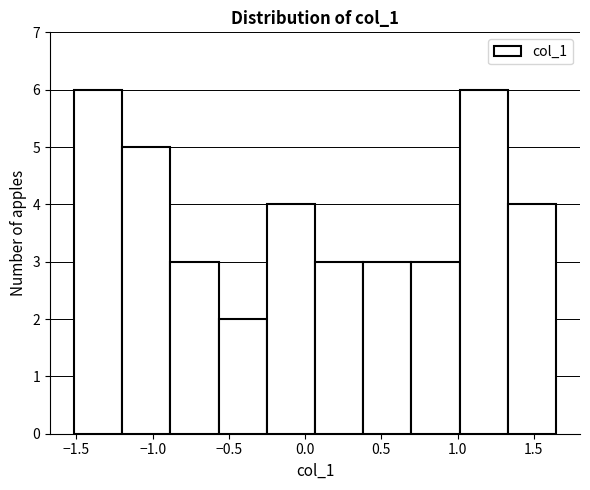

Reading left to right, list every bar in this chart as the range it spans on the x-axis followed by its height. Neither the bar edges nor the heights are printed on the chart, so give them approximately, as read against the axes.

-1.50 to -1.20: 6
-1.20 to -0.90: 5
-0.90 to -0.55: 3
-0.55 to -0.25: 2
-0.25 to 0.05: 4
0.05 to 0.40: 3
0.40 to 0.70: 3
0.70 to 1.00: 3
1.00 to 1.35: 6
1.35 to 1.65: 4